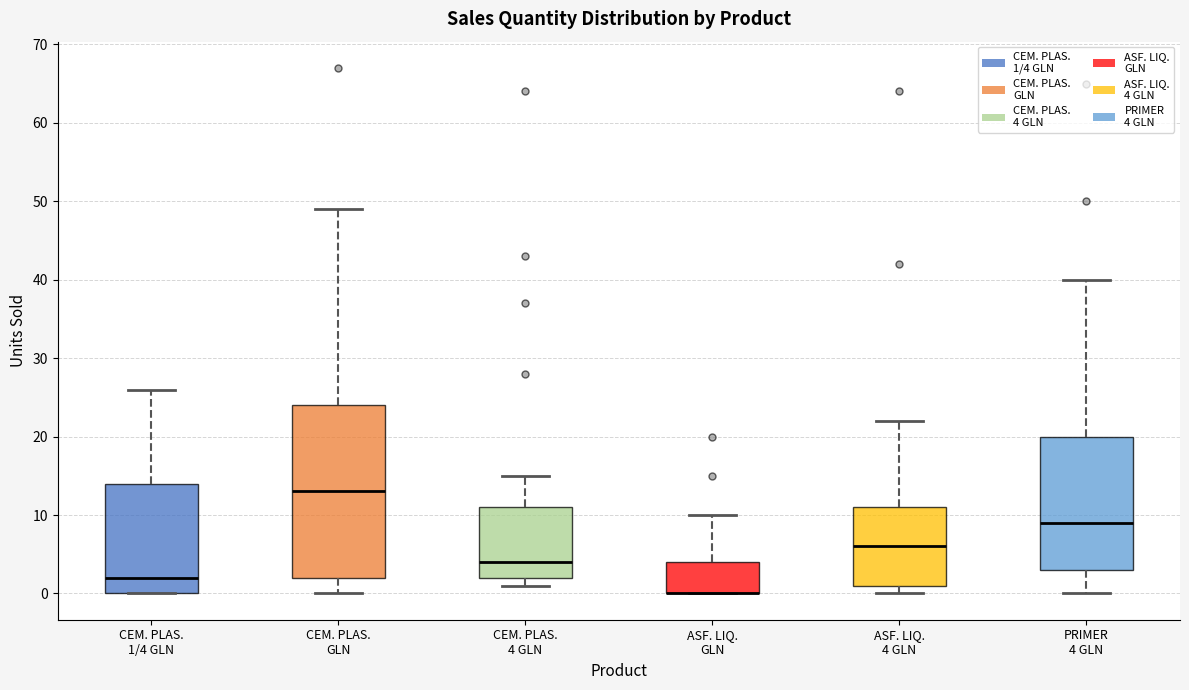

Comparing the boxes themselves (not the whiskers), which one is the tallest?

CEM. PLAS. GLN